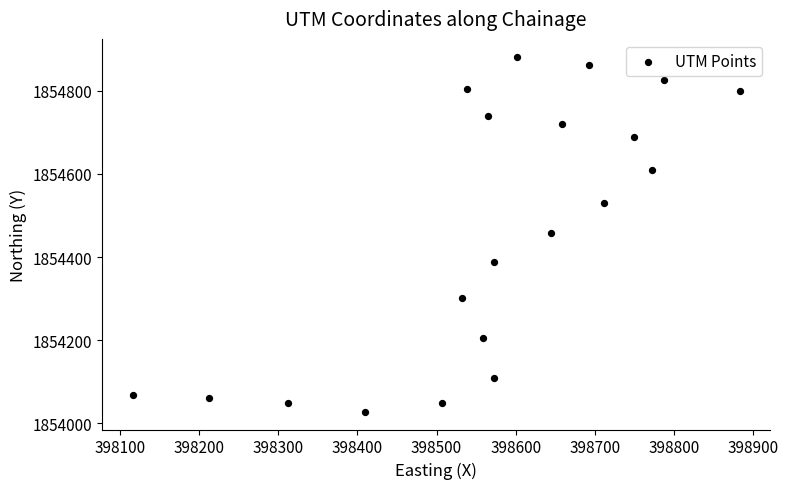

What is the range of X values (max minus min)?

767